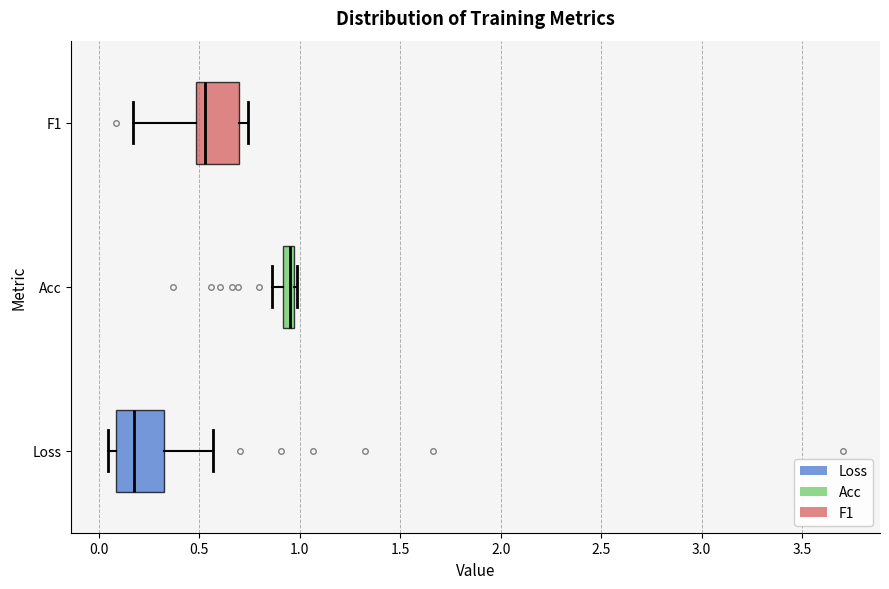

Which box has the furthest to the left median line?

Loss